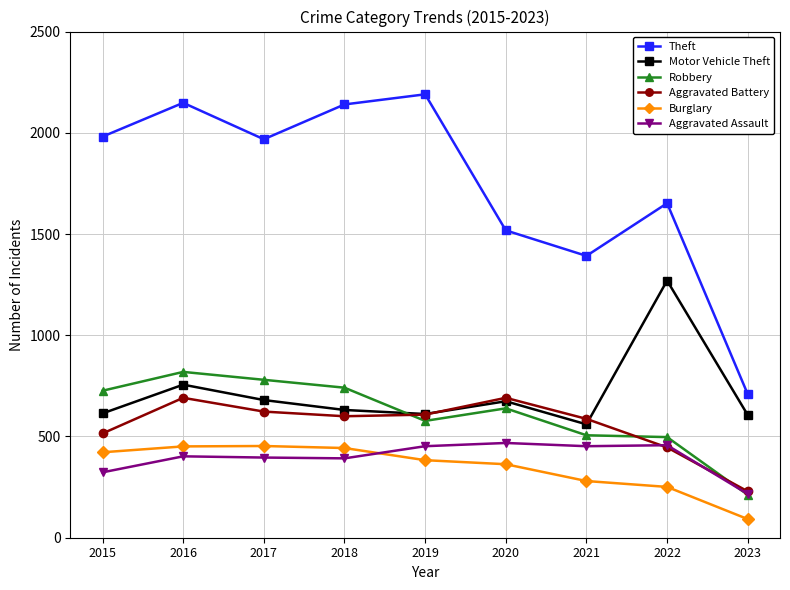

What is the sum of all Motor Vehicle Theft values?

6402